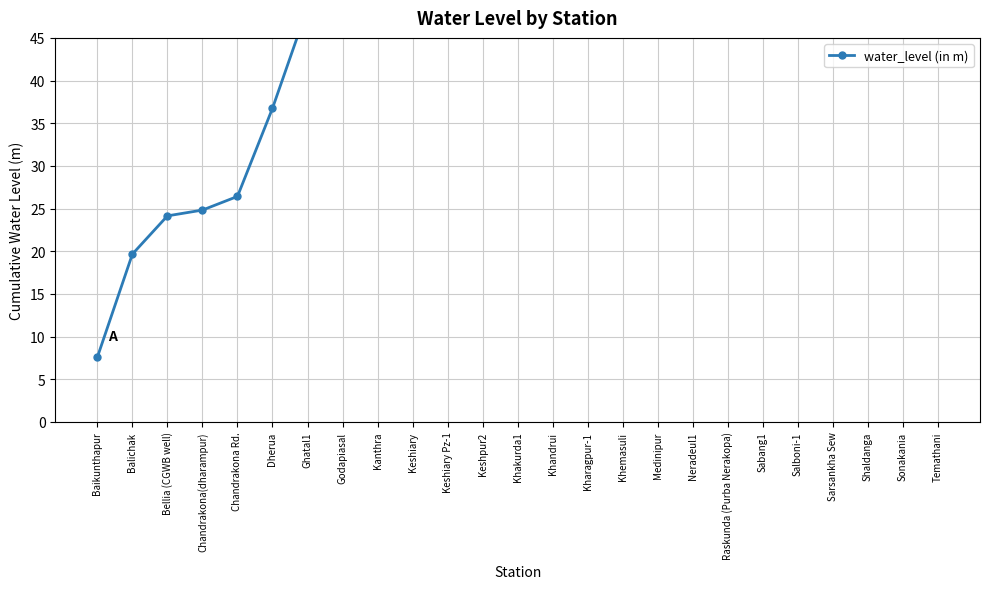

What is the value of the 12th point from the left?

87.0